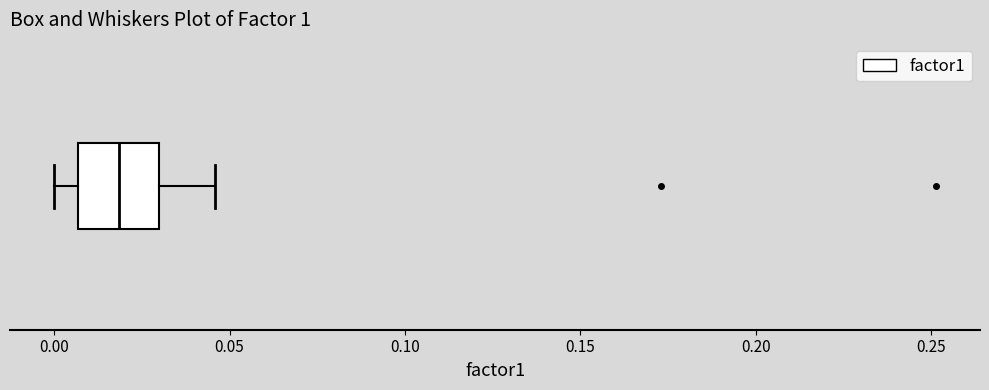

Where does the median line of the box sit on the x-axis? The values are not printed on the chart, so give them approximately, as read against the axis.

0.020